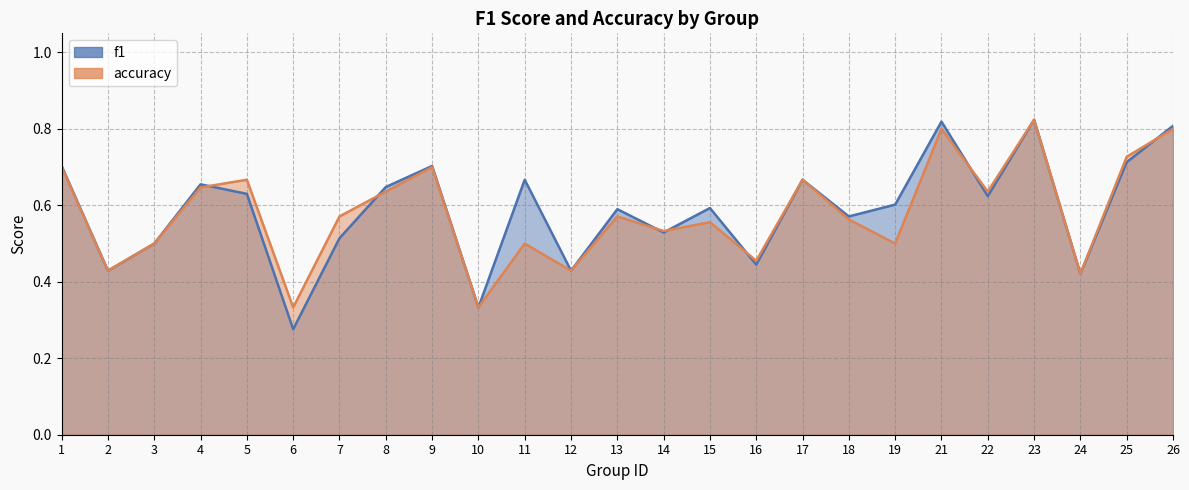

Between which two adjacent categories do f1 and accuracy first intersect?

4 and 5